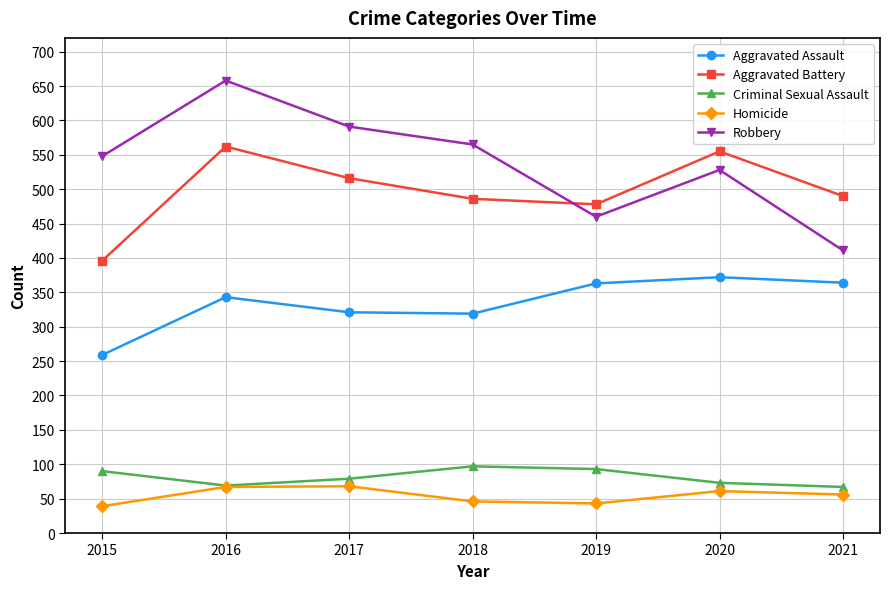

At which category is the sum across all series the highest?

2016